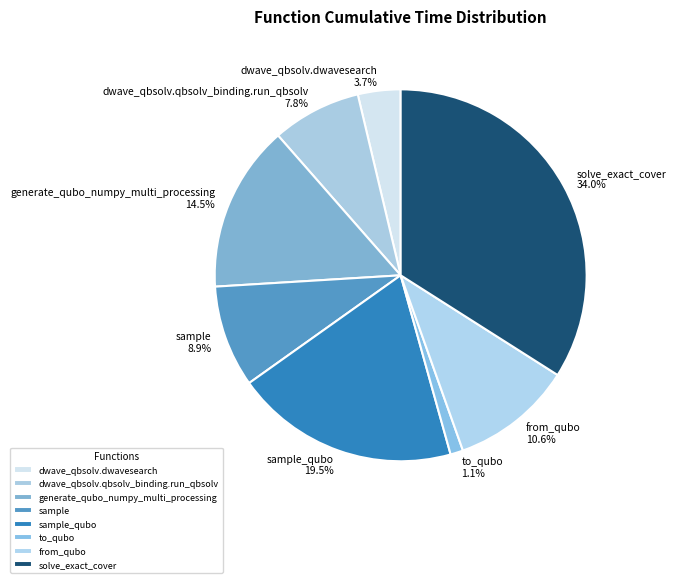

Which slice is the largest?

solve_exact_cover